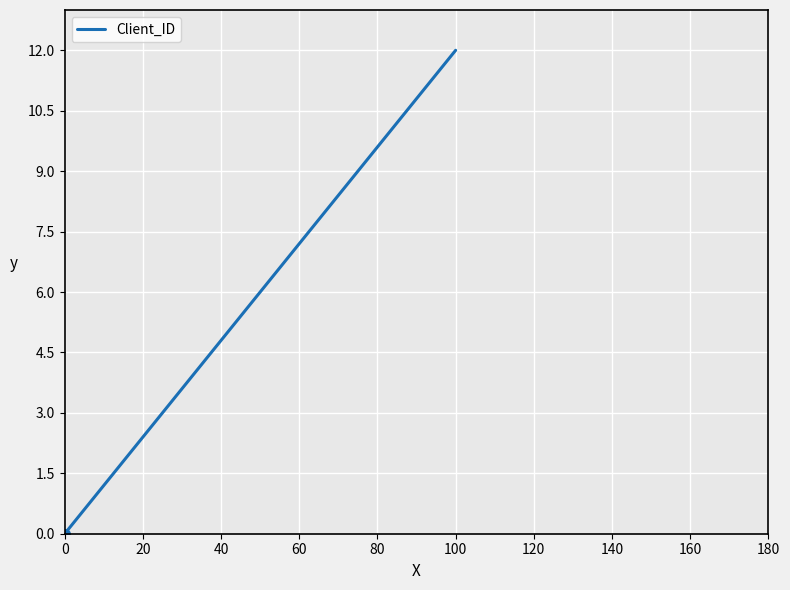

How many series are shown in this chart?

1